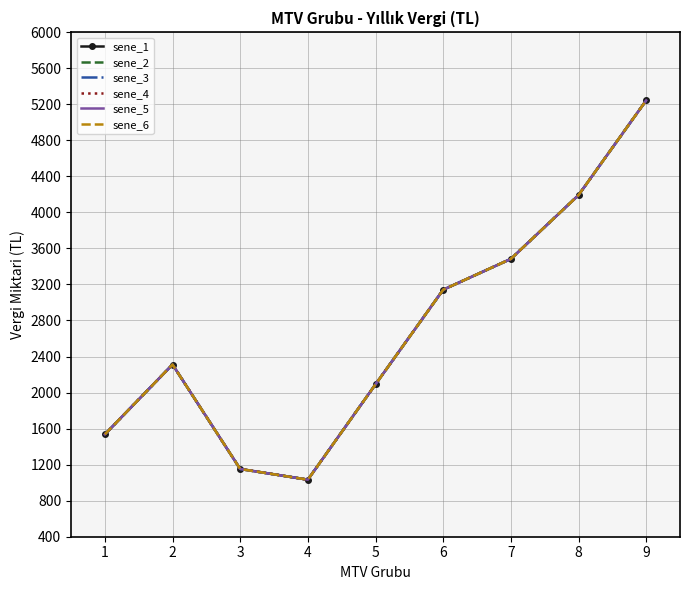

In sene_1, how many points are higher than both neighbors (excluding endpoints)?

1